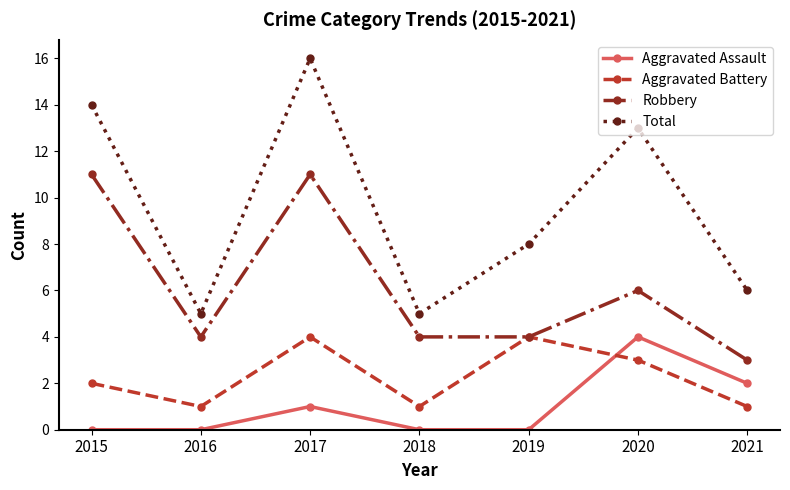

Reading left to right, what are all the values shown in this chart?

Aggravated Assault: 2015=0	2016=0	2017=1	2018=0	2019=0	2020=4	2021=2
Aggravated Battery: 2015=2	2016=1	2017=4	2018=1	2019=4	2020=3	2021=1
Robbery: 2015=11	2016=4	2017=11	2018=4	2019=4	2020=6	2021=3
Total: 2015=14	2016=5	2017=16	2018=5	2019=8	2020=13	2021=6